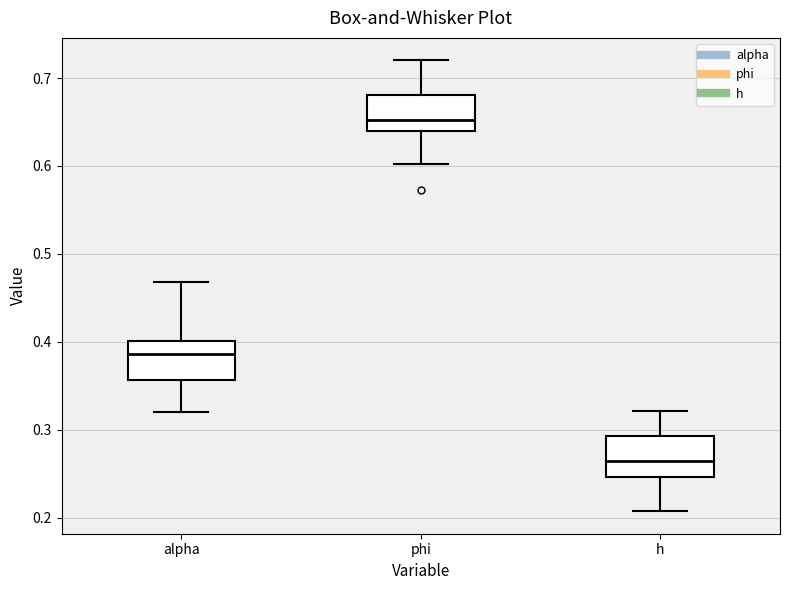

Where does the median line of the box for phi sit on the y-axis? The values are not printed on the chart, so give them approximately, as read against the axis.

0.65